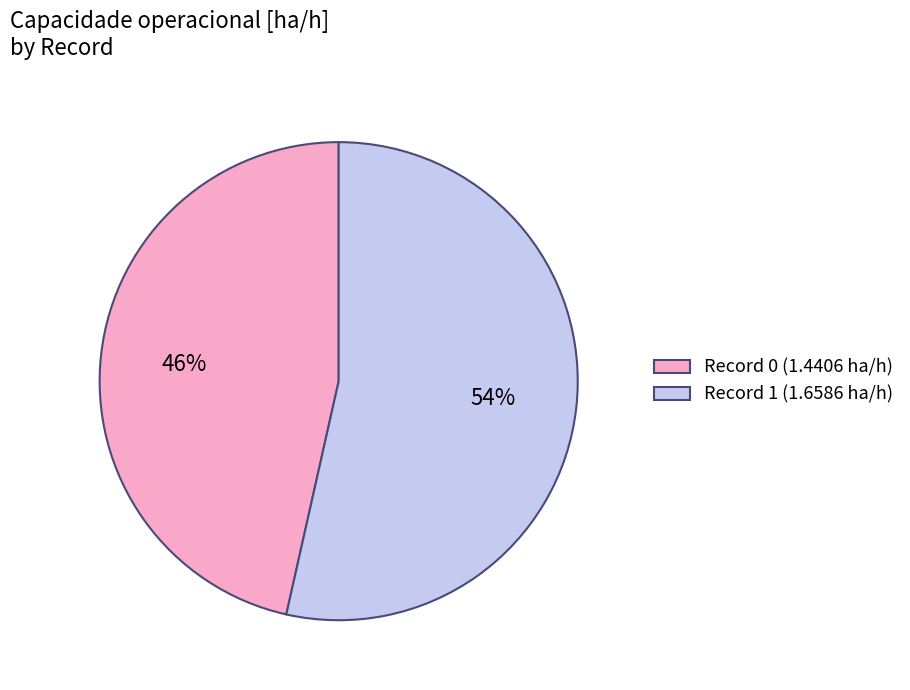

To the nearest percent, what percentage of the pie is Record 1 (1.6586 ha/h)?

54%